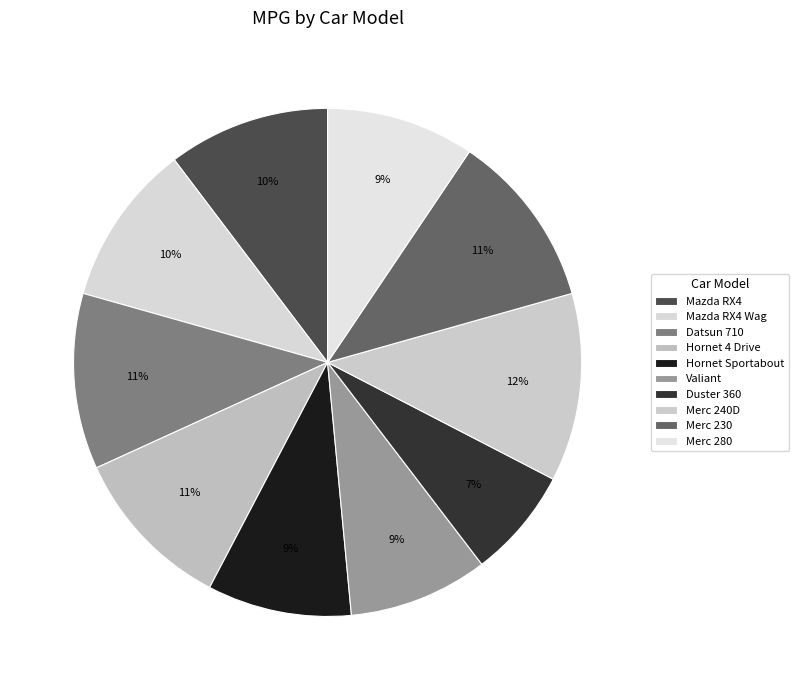

To the nearest percent, what is the difference between the Valiant and Merc 280 slice percentages?

1%